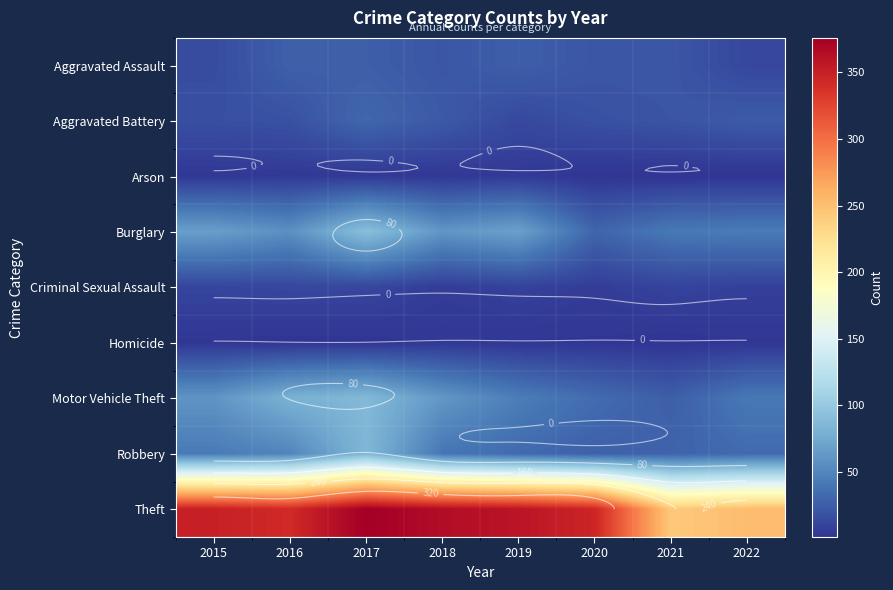

At how many categories does at least one series exceed 266?

6